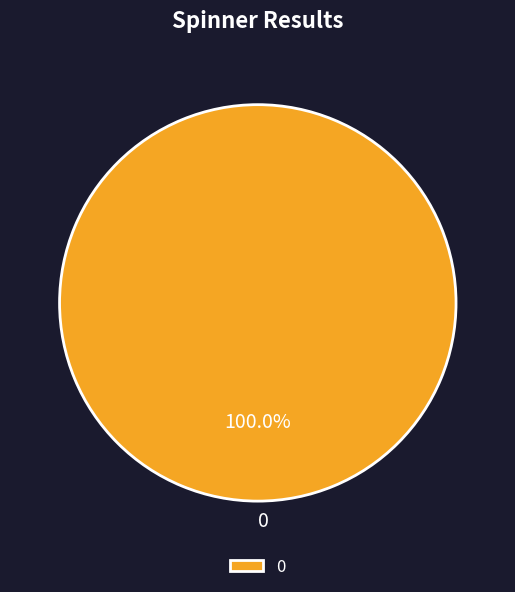

Does any single category account for the majority?

Yes